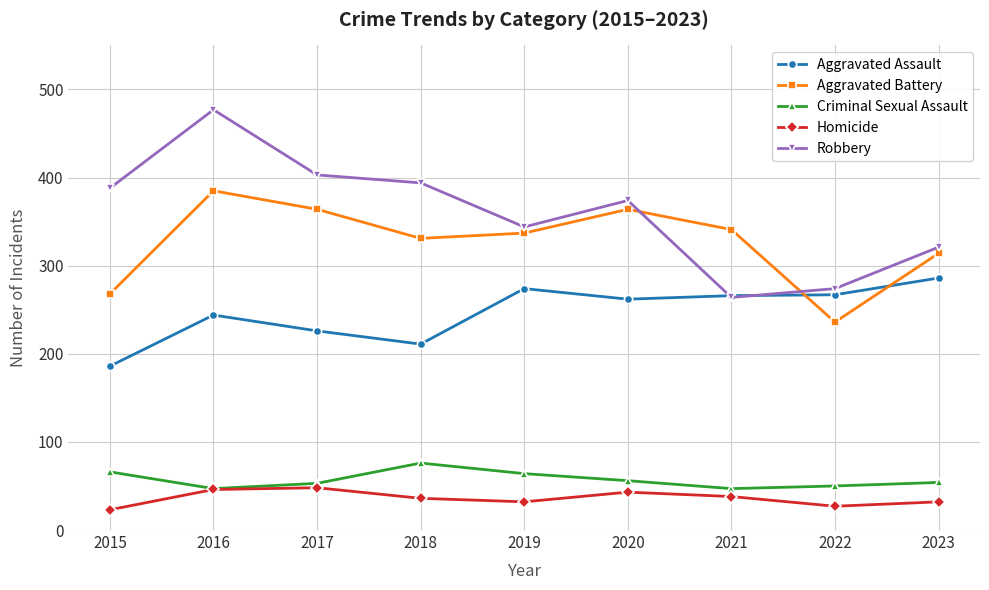

Count the number of data series in this chart.

5